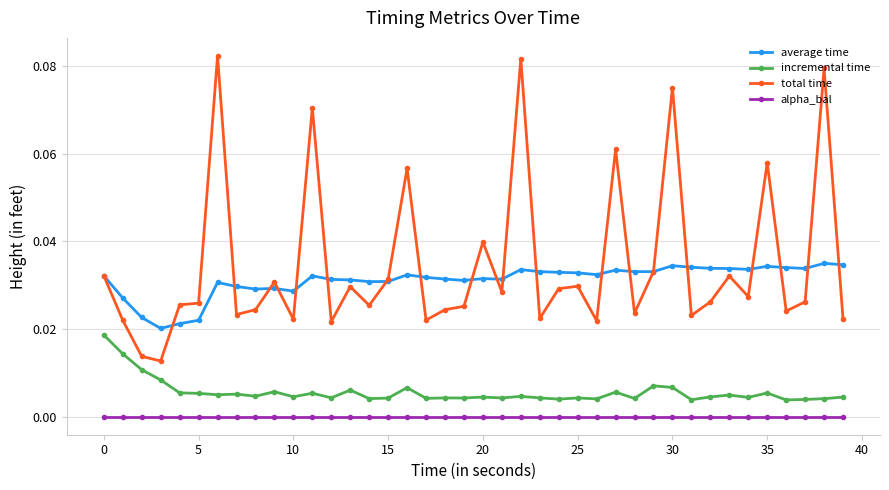

True or false: average time has more than 2 points higher than both neighbors.

True